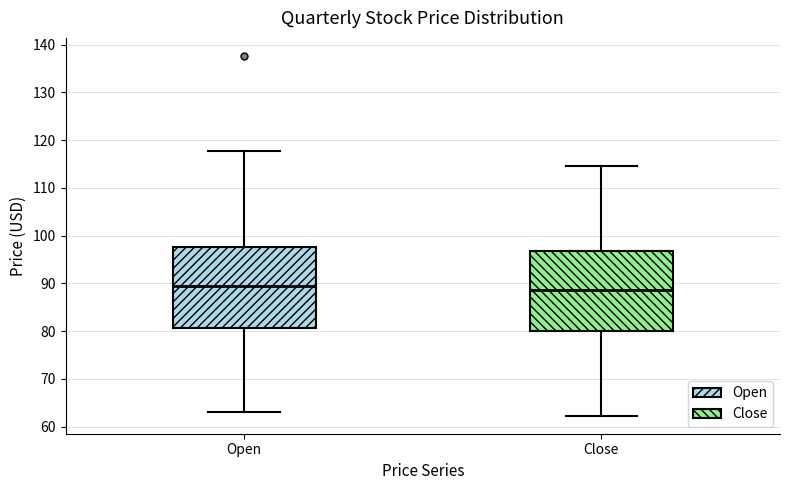

Where does the median line of the box for Close sit on the y-axis? The values are not printed on the chart, so give them approximately, as read against the axis.

89